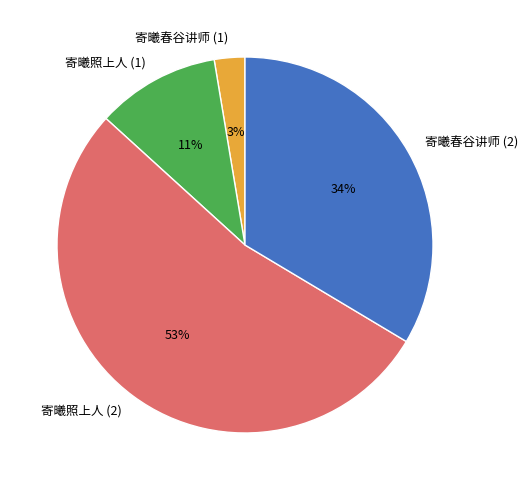

What is the largest slice in the pie chart?

寄曦照上人 (2)